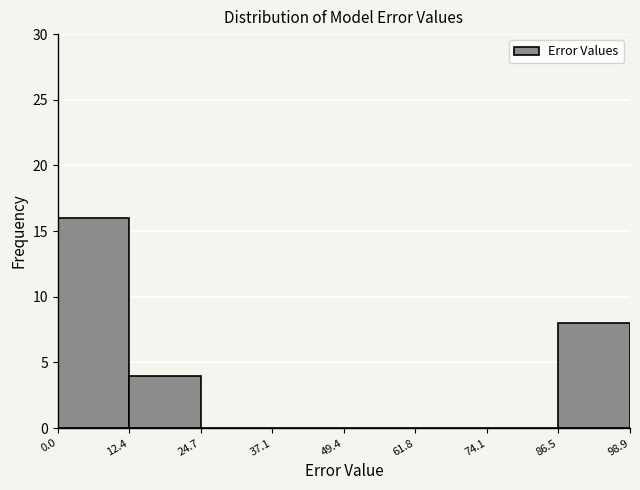

Reading left to right, transcribe this chart: for each bar, give the range it covers on the x-axis and its height. The values are not printed on the chart, so give them approximately, as read against the axis.

0.0 to 12.4: 16
12.4 to 24.7: 4
24.7 to 37.1: 0
37.1 to 49.4: 0
49.4 to 61.8: 0
61.8 to 74.1: 0
74.1 to 86.5: 0
86.5 to 98.9: 8